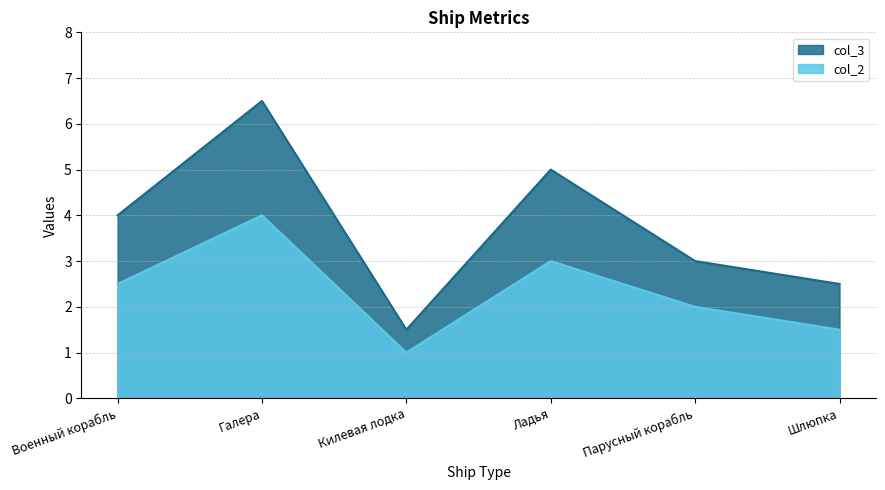

What is the total value across all series at Ладья?

8.0